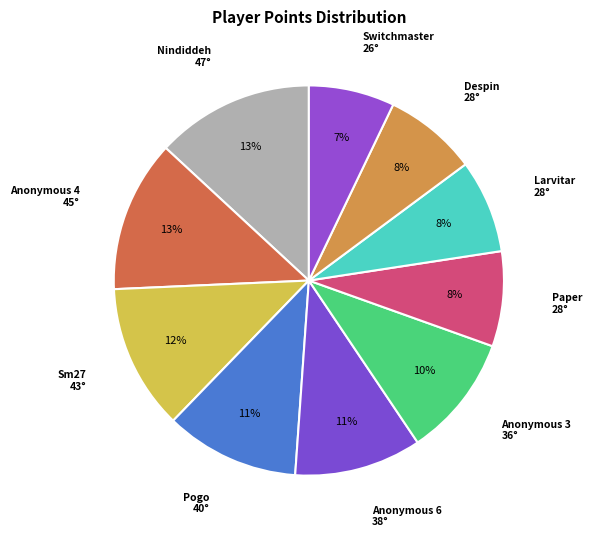

Is the sum of Sm27 and Anonymous 6 greater than half?

No